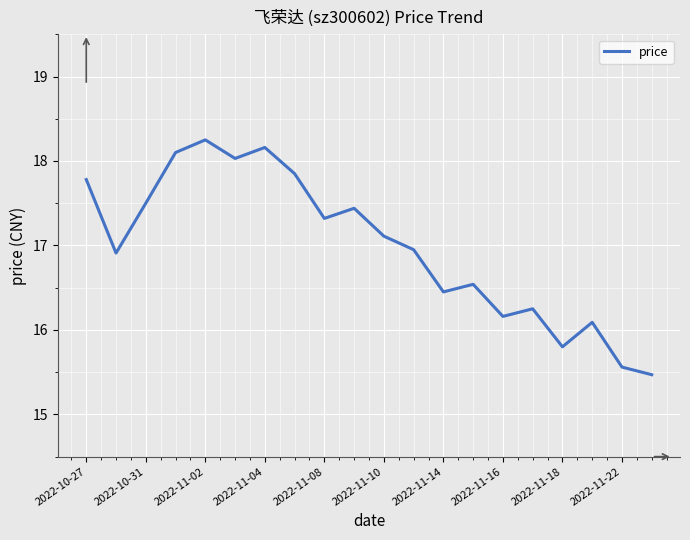

What is the average value?

17.0